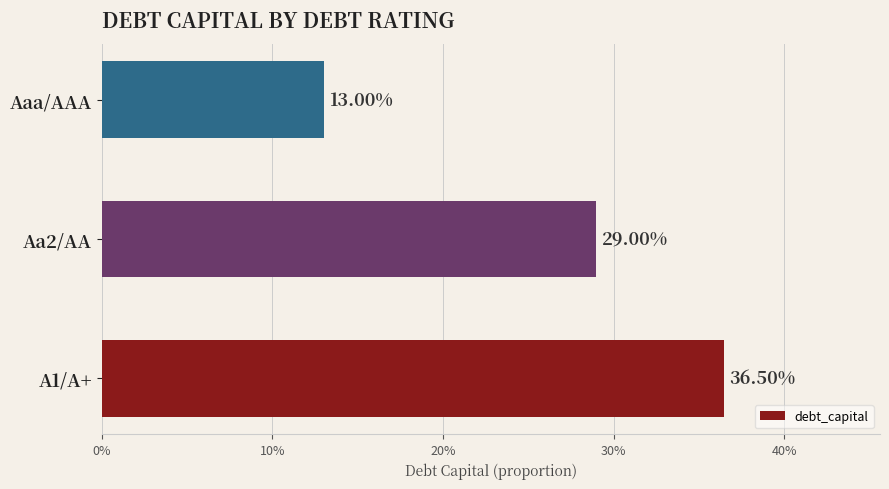

Are the bars horizontal?

Yes